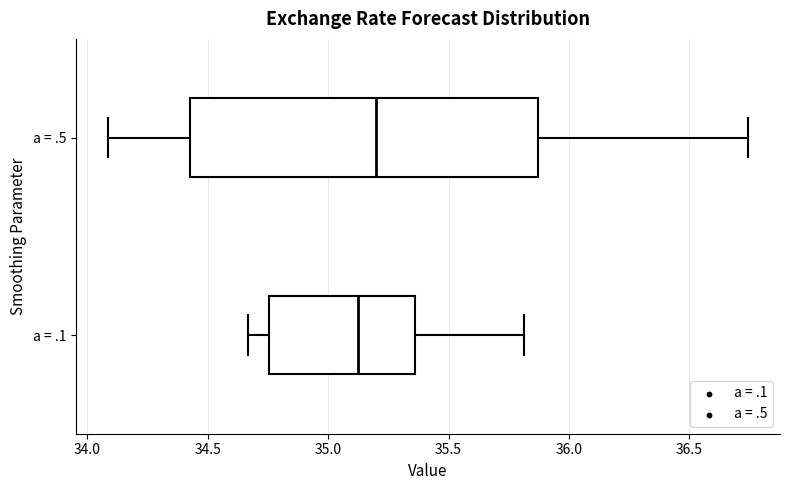

Where does the left whisker of the box for a = .5 end on the x-axis? The values are not printed on the chart, so give them approximately, as read against the axis.

34.10